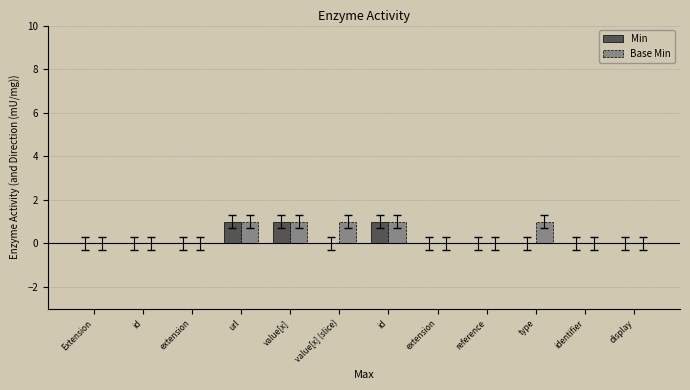

How many groups of bars are there?

12